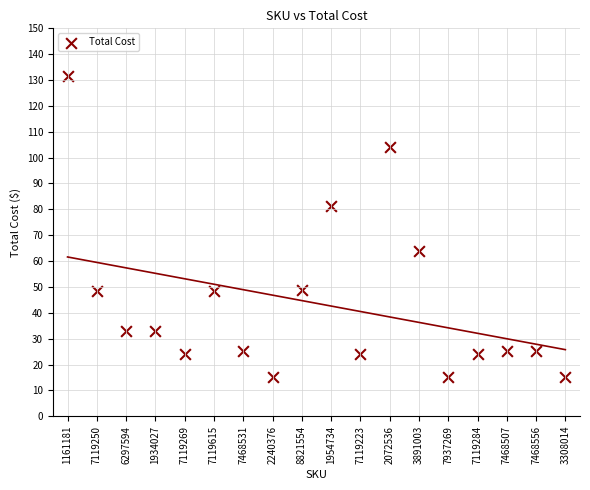

How many points are shown in the scatter plot?

18